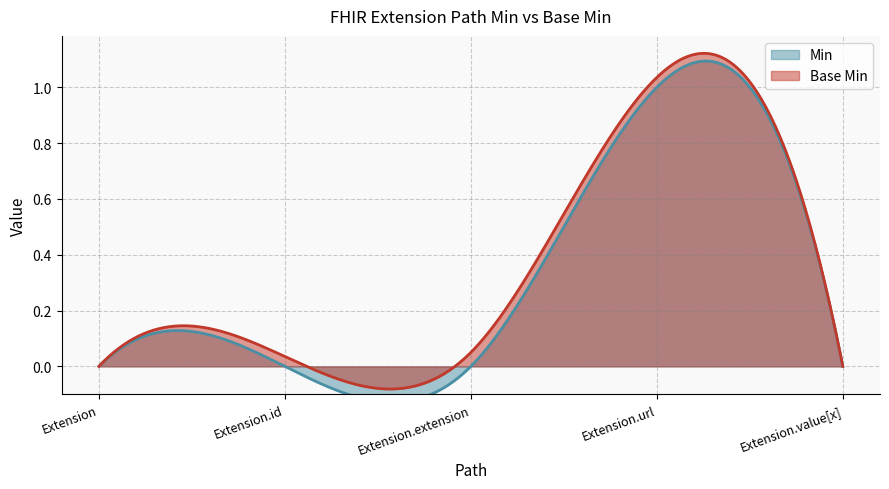

At which label does Base Min reach its minimum?

Extension